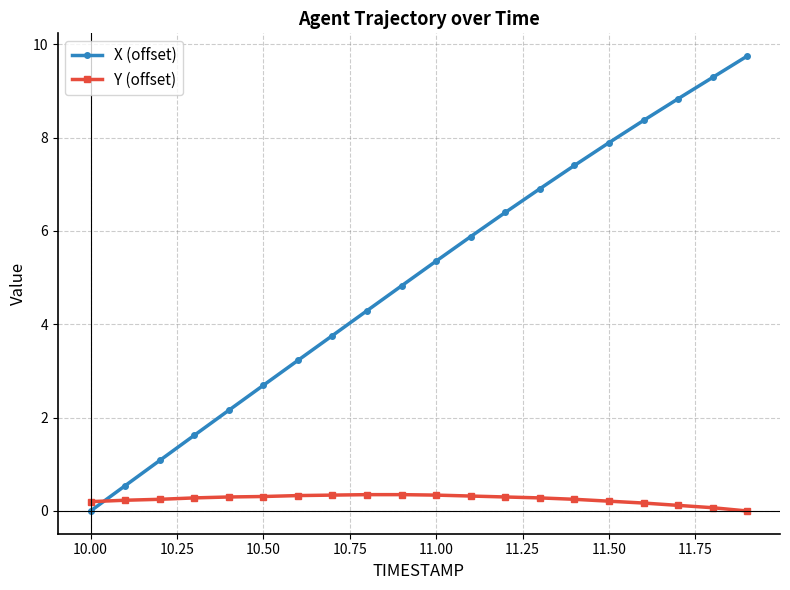

Which series has the largest total across all categories?

X (offset)